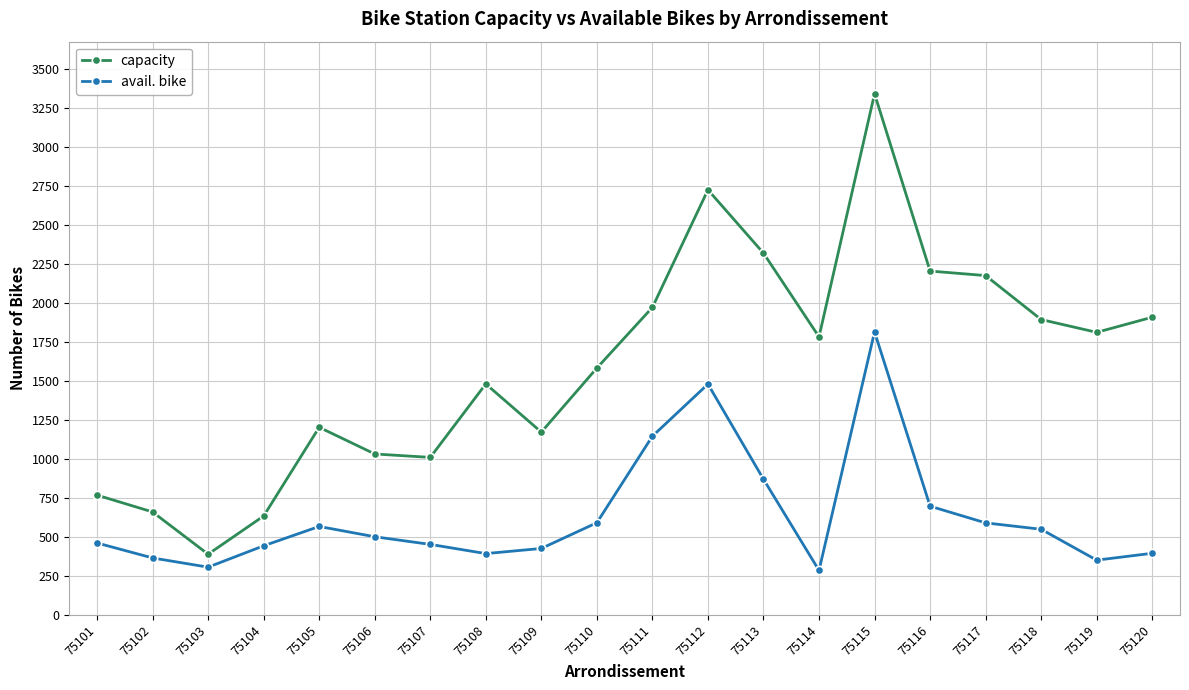

The capacity series shows 3863 at 75117. True or false?

False